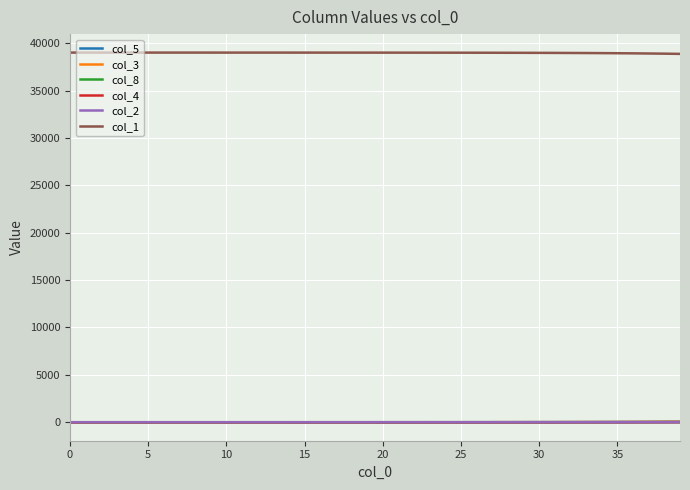

True or false: col_1 and col_8 cross at least once.

False